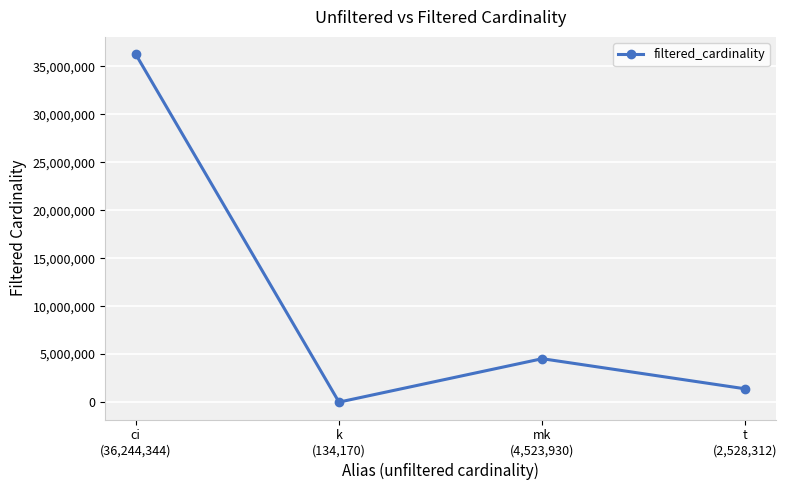

Between ci
(36,244,344) and t
(2,528,312), which is larger?

ci
(36,244,344)